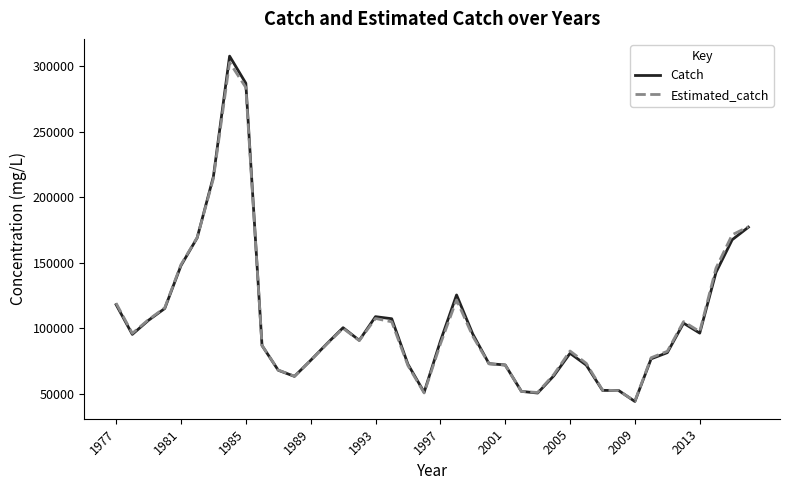

Which series has the largest range (max minus min)?

Catch